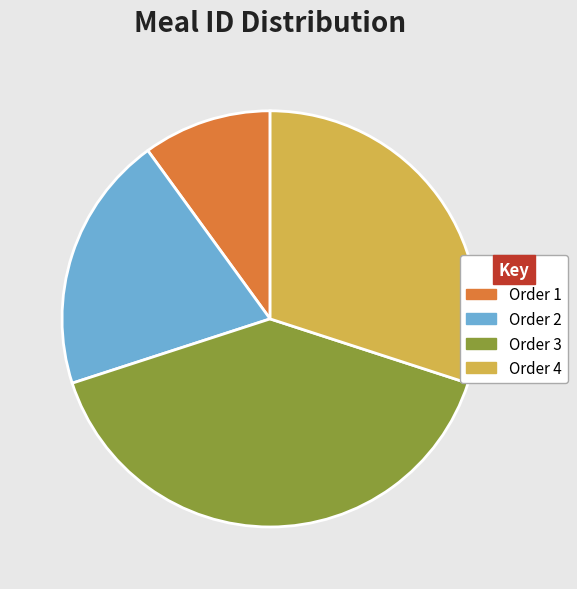

Count the number of slices in the pie.

4